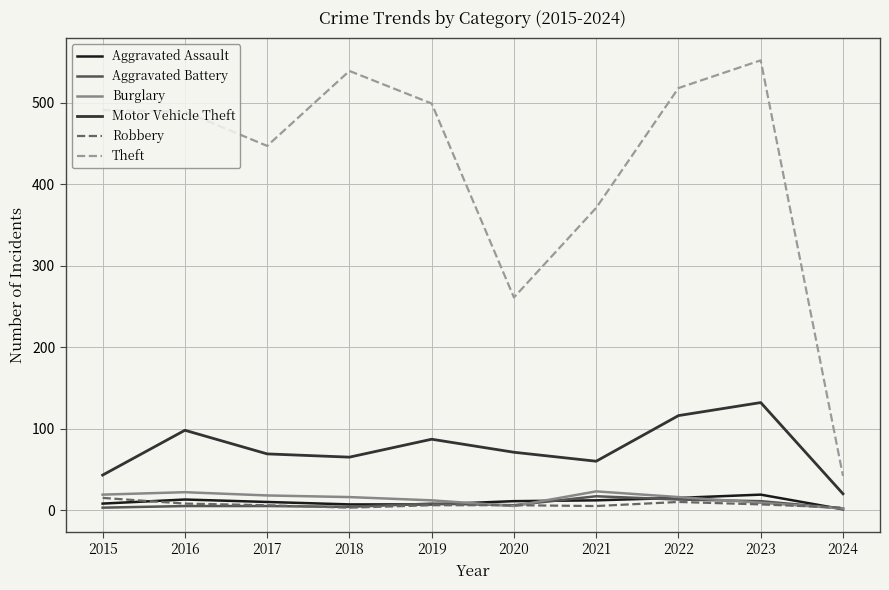

What are all the series names shown in the legend?

Aggravated Assault, Aggravated Battery, Burglary, Motor Vehicle Theft, Robbery, Theft